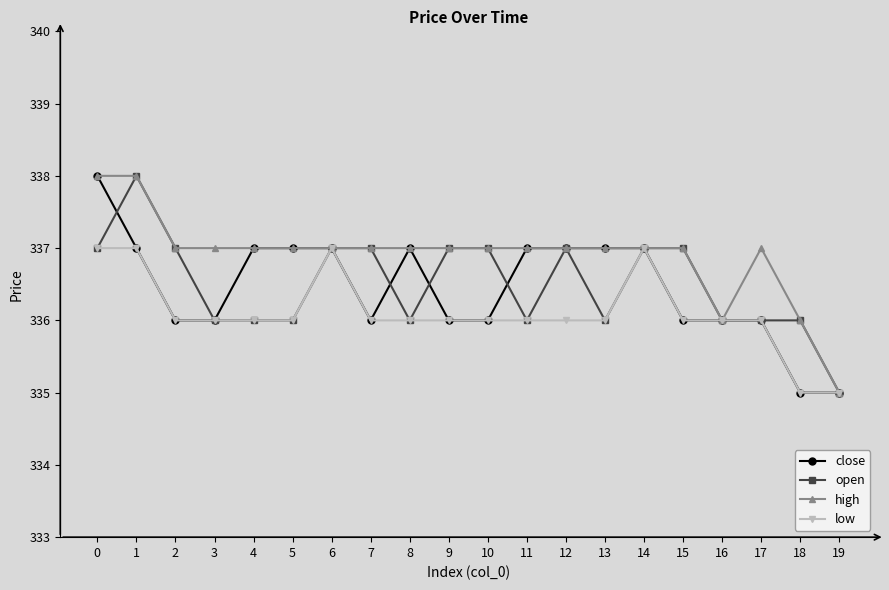

The value of low at 1 is 337. True or false?

True